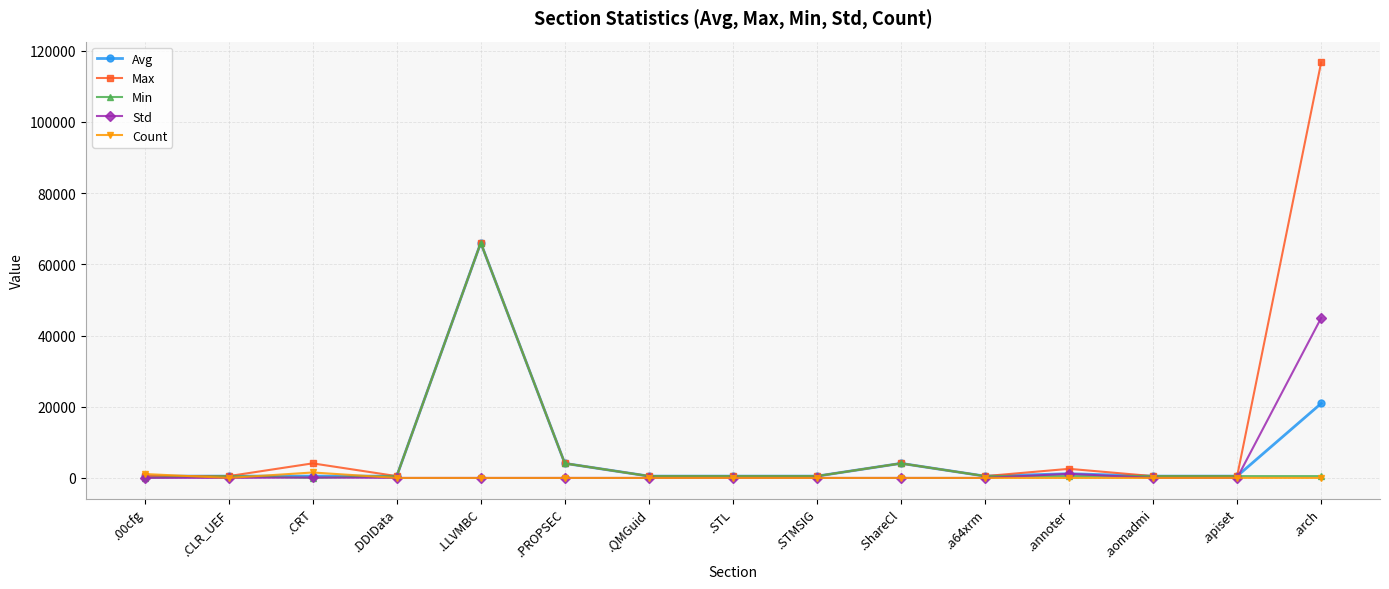

Which series has the widest spread of values?

Max